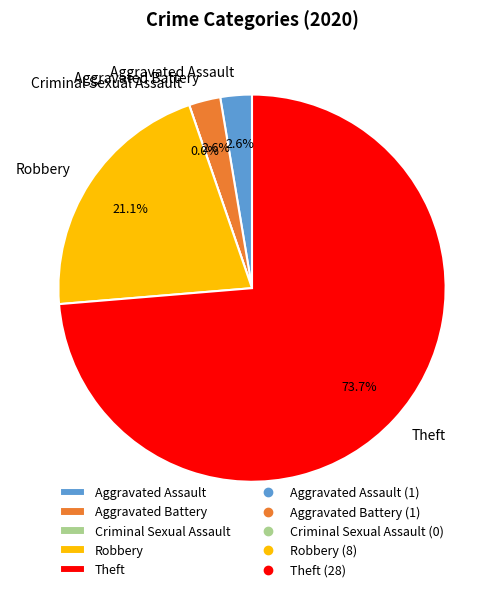

Which slice is the smallest?

Criminal Sexual Assault